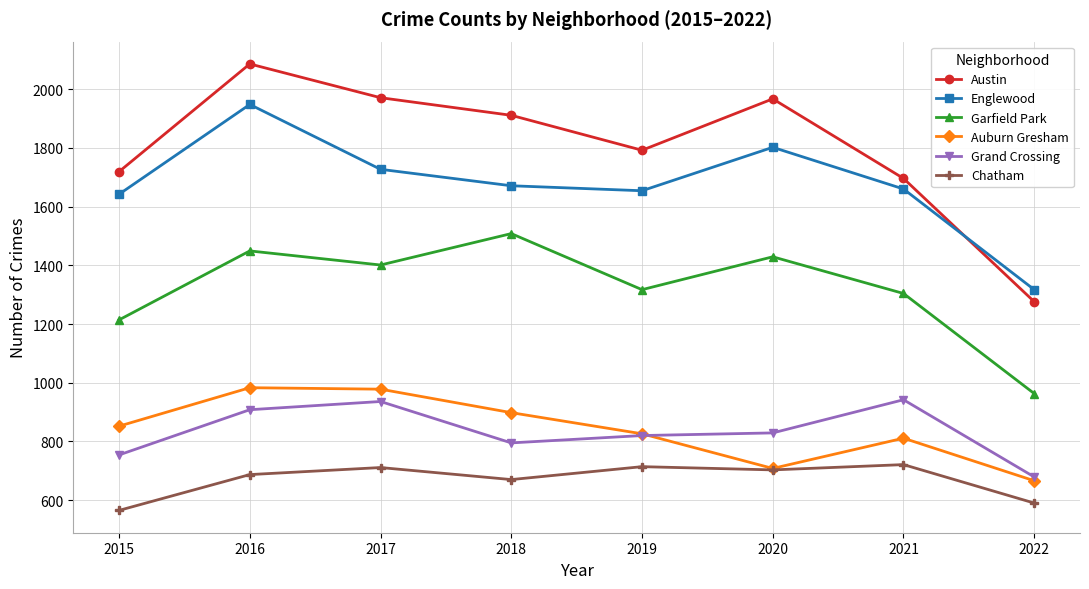

What is the smallest value displayed?

565